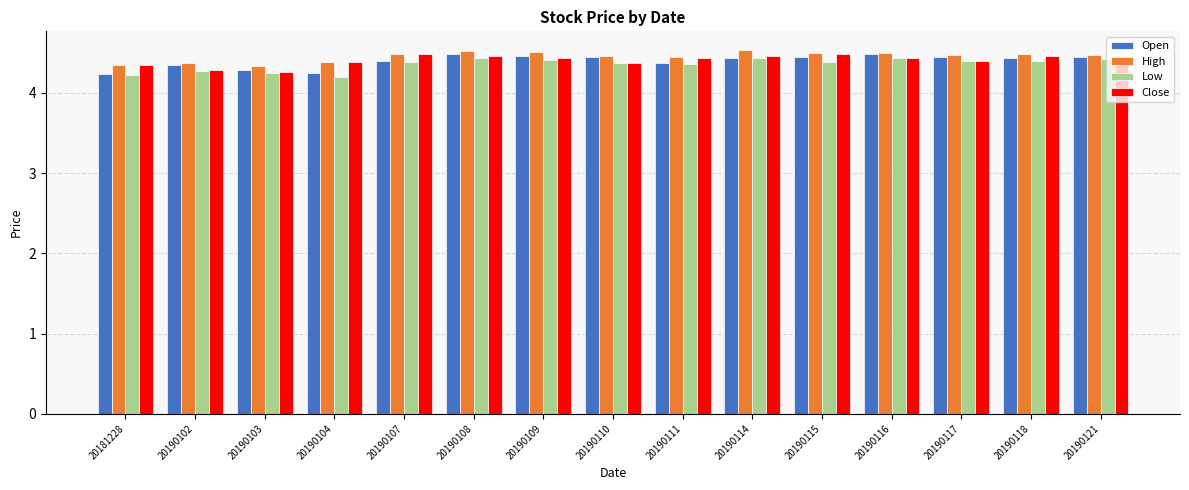

What is the average value of the Open series?

4.4